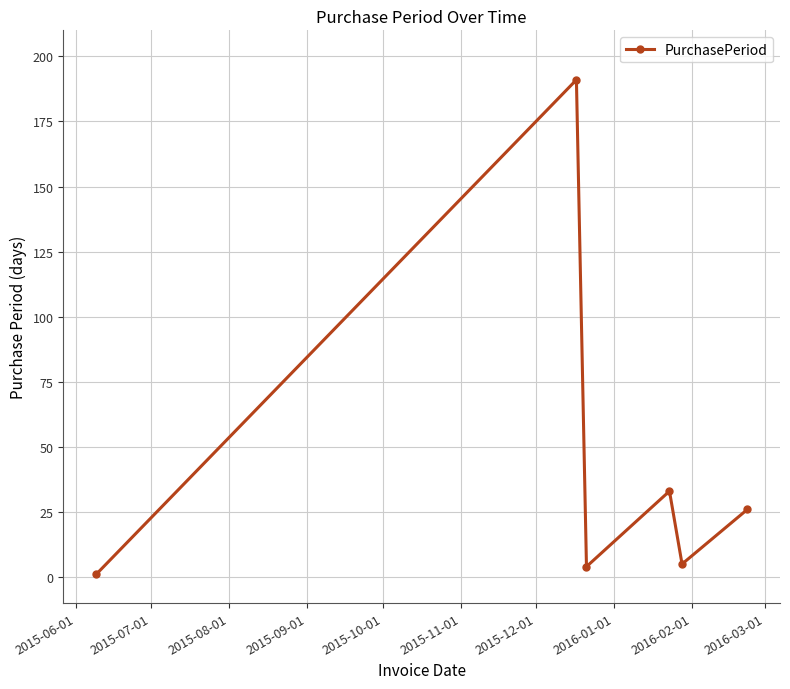

How many points are higher than both their immediate neighbors (excluding endpoints)?

2